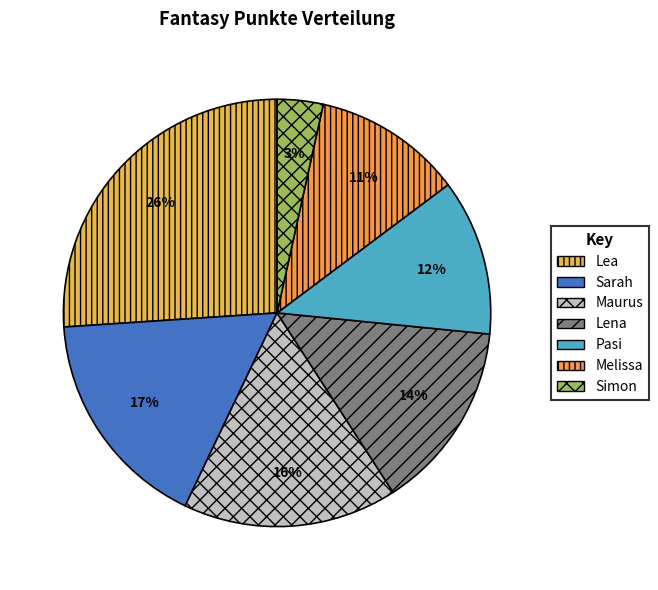

What percentage is the Melissa slice, to the nearest percent?

11%